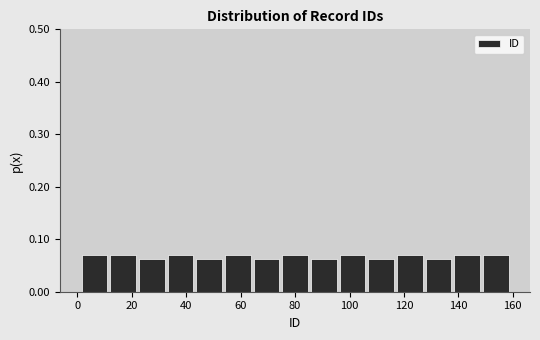

Reading left to right, transcribe this chart: for each bar, give the range it covers on the x-axis and its height. Neither the bar edges nor the heights are printed on the chart, so give them approximately, as read against the axes.

2 to 12: 0.07
12 to 22: 0.07
22 to 32: 0.06
32 to 44: 0.07
44 to 54: 0.06
54 to 64: 0.07
64 to 74: 0.06
74 to 86: 0.07
86 to 96: 0.06
96 to 106: 0.07
106 to 116: 0.06
116 to 128: 0.07
128 to 138: 0.06
138 to 148: 0.07
148 to 160: 0.07